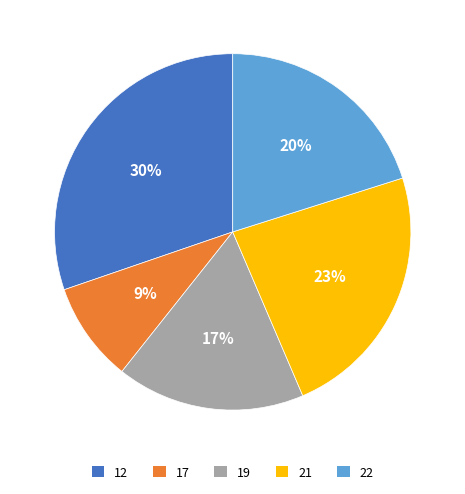

Is the sum of 22 and 17 greater than half?

No